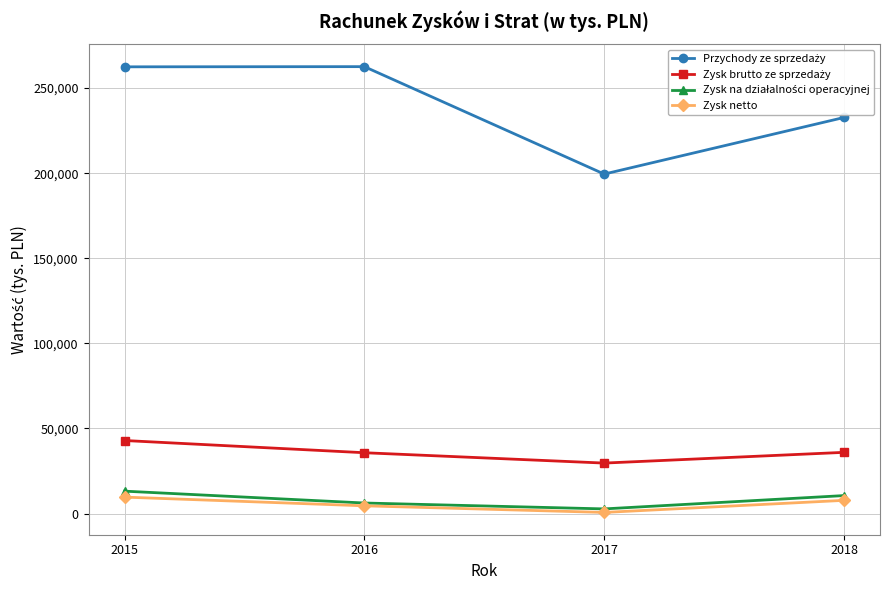

What is the greatest value displayed?

262590